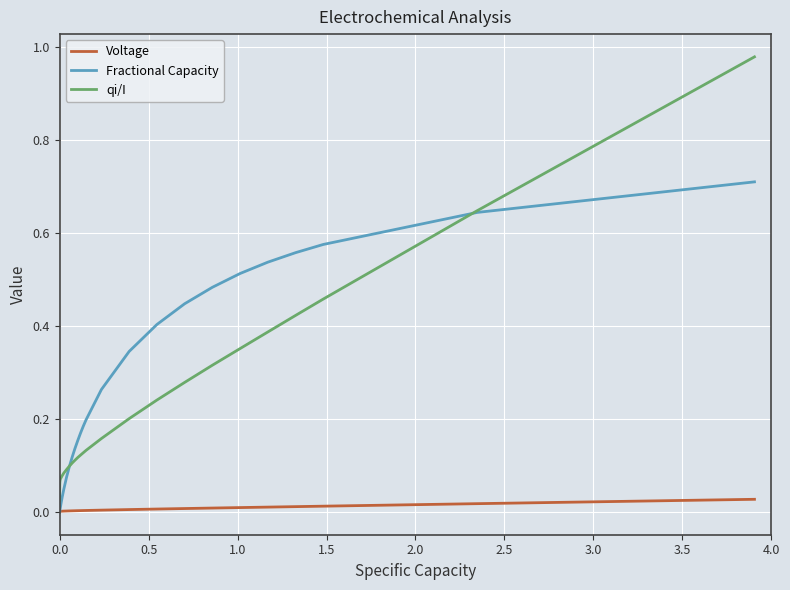

What are all the series names shown in the legend?

Voltage, Fractional Capacity, qi/I